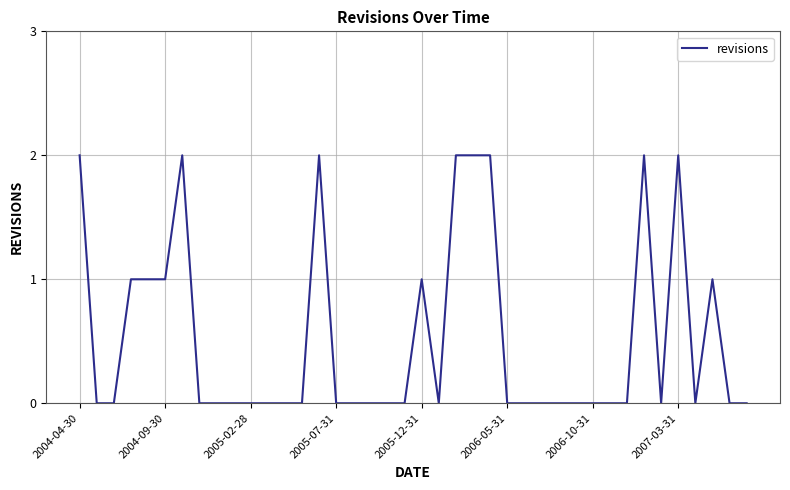

How many distinct data groups are displayed?

1